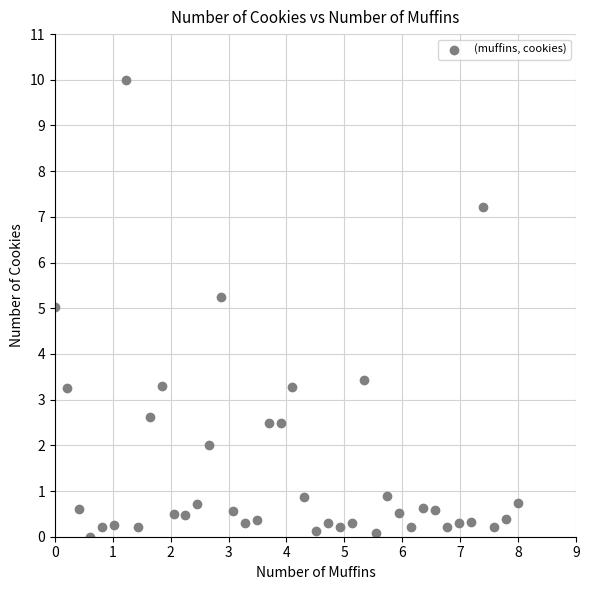

What is the range of Y values (max minus min)?

10.0